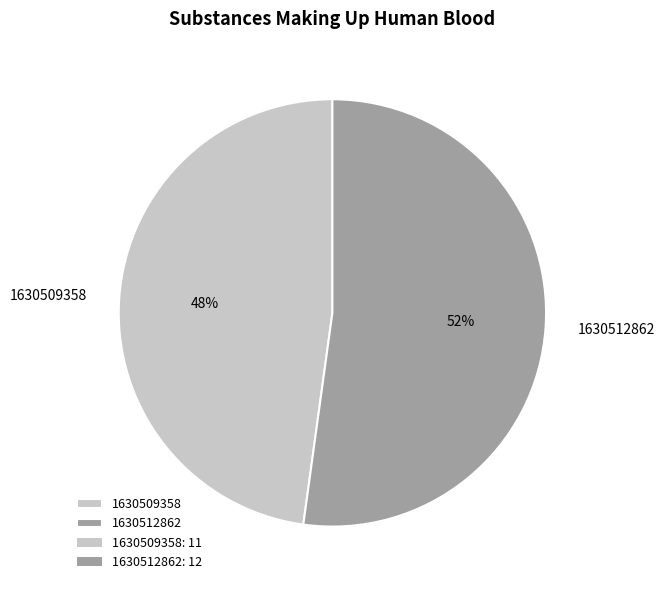

True or false: 1630512862 accounts for 52% of the total.

True